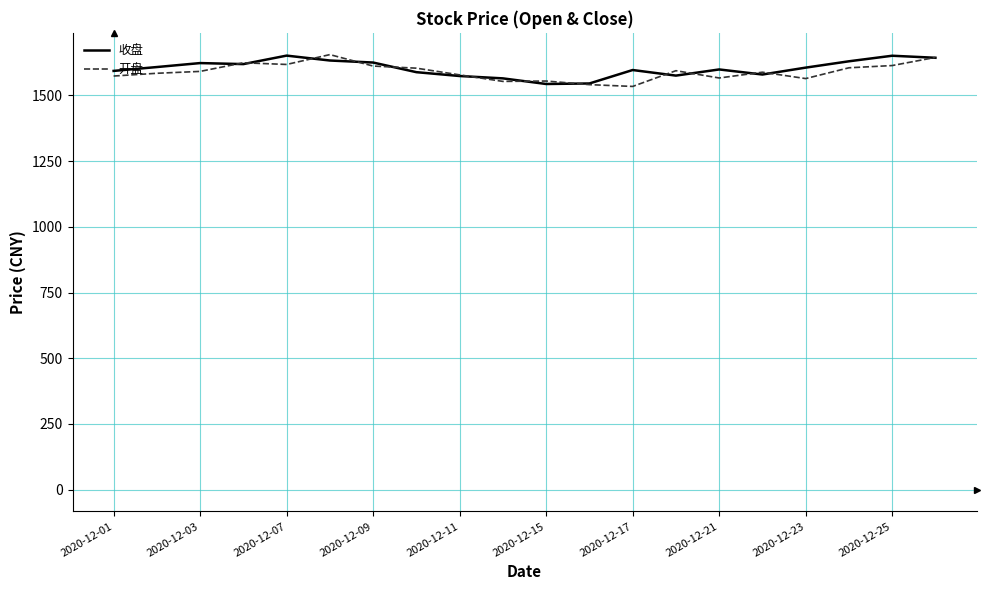

What is the minimum value shown in the chart?

1534.0